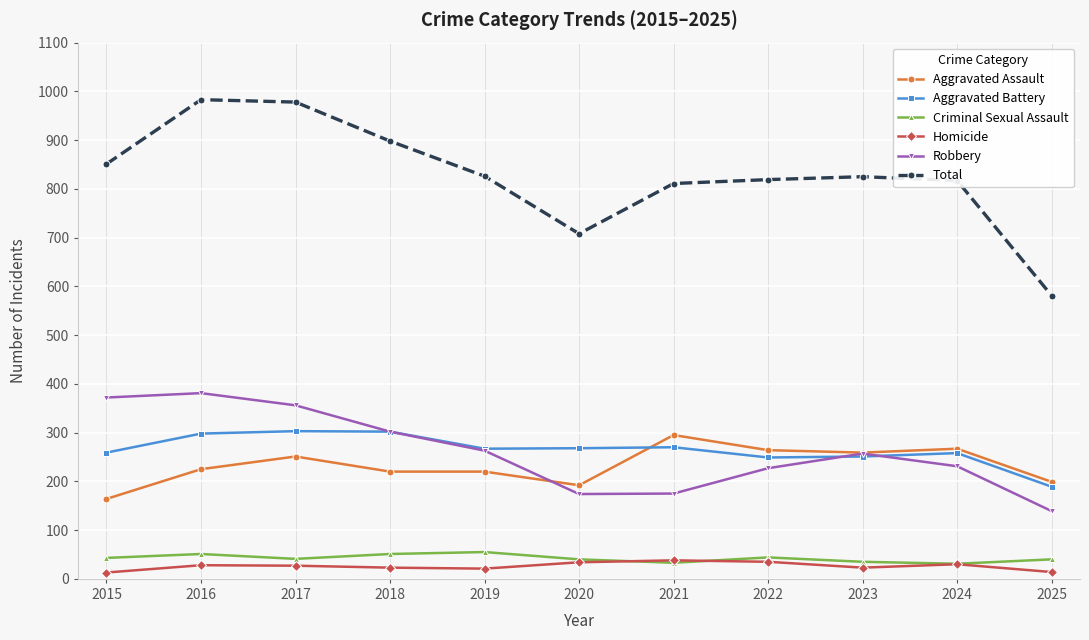

What is the value of the Total point at the 5th from the left?

826